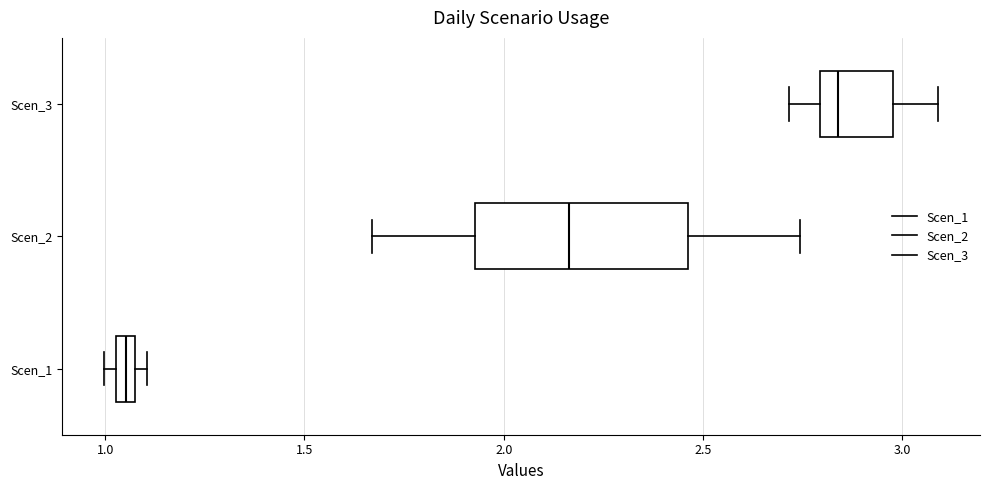

Comparing the boxes themselves (not the whiskers), which one is the widest?

Scen_2